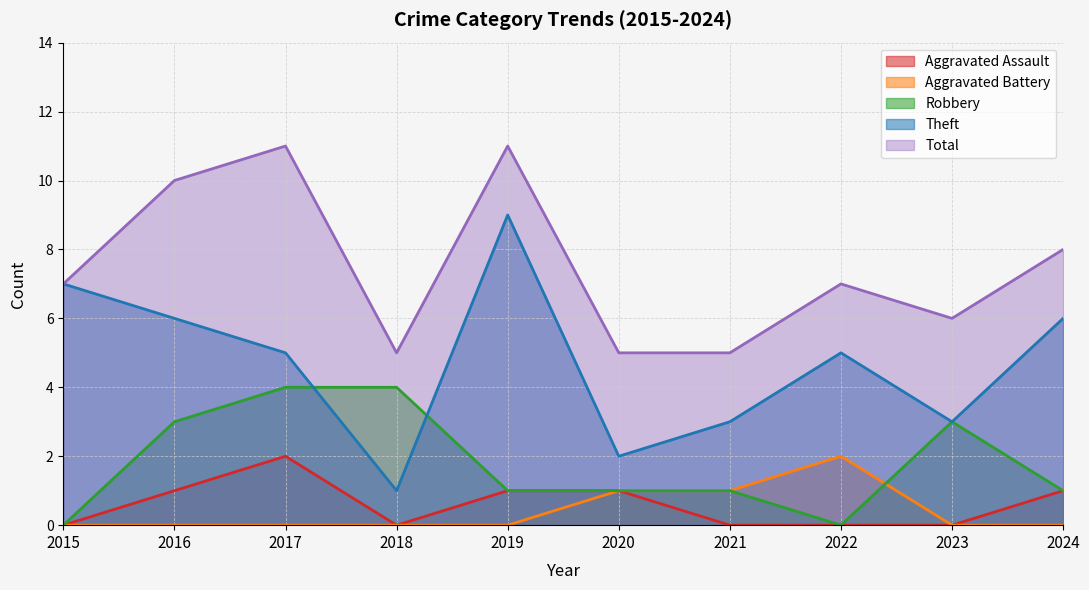

What is the maximum value for Aggravated Battery?

2